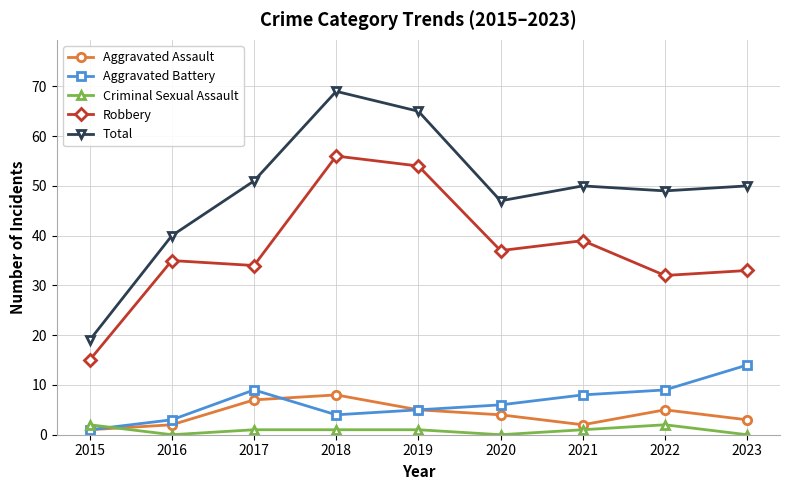

At 2020, list the series in order from smallest to largest.

Criminal Sexual Assault, Aggravated Assault, Aggravated Battery, Robbery, Total